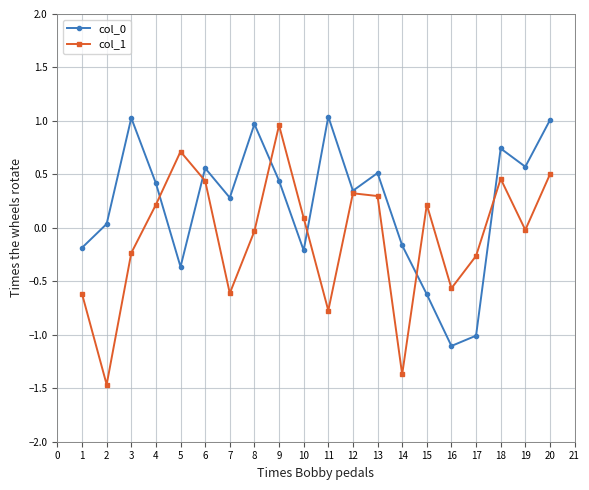

Which series changed the most between 7 and 14?

col_1